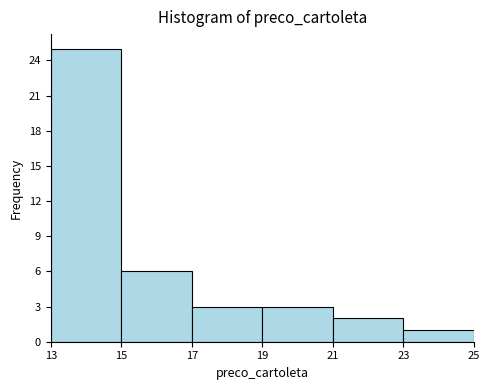

Reading left to right, list every bar in this chart as the range it spans on the x-axis followed by its height. The values are not printed on the chart, so give them approximately, as read against the axis.

13 to 15: 25
15 to 17: 6
17 to 19: 3
19 to 21: 3
21 to 23: 2
23 to 25: 1